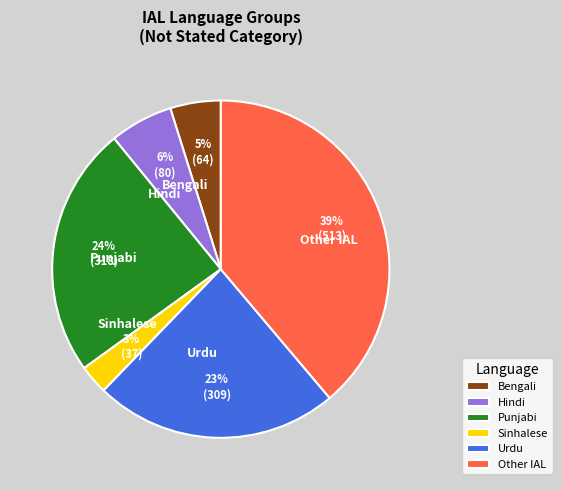

The Hindi slice represents 1% of the pie. True or false?

False